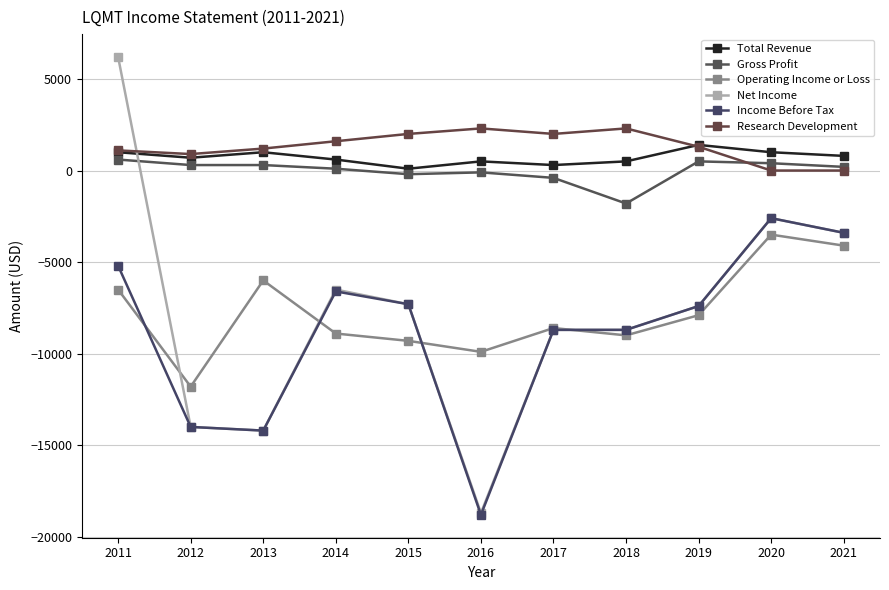

What is the difference between the highest and lowest values at 2012?

14900